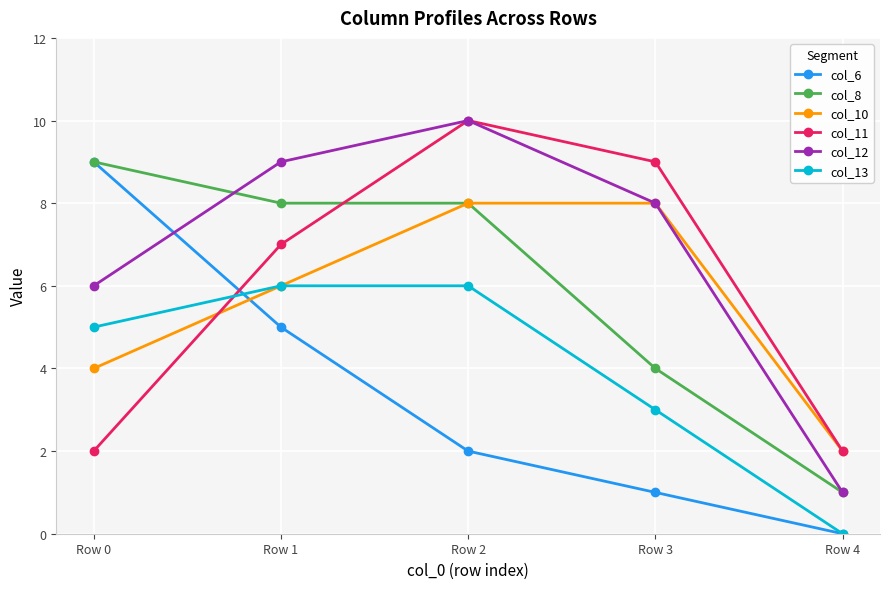

What is the value of the col_10 point at the 5th from the left?

2